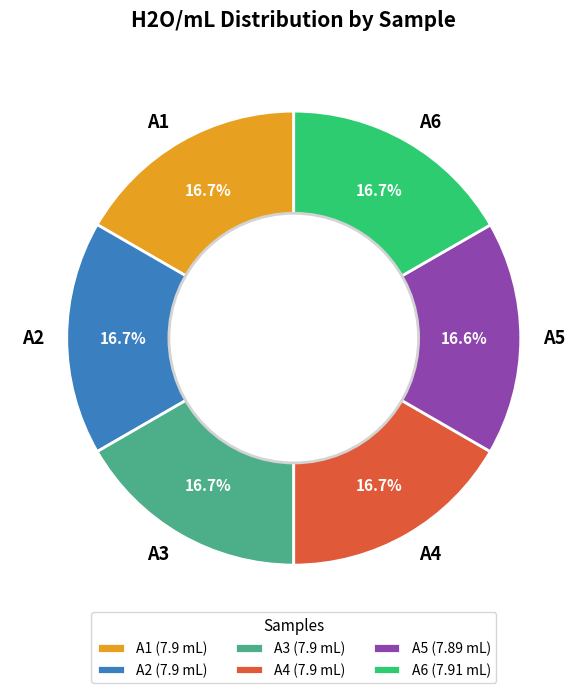

Is the sum of A5 and A2 greater than half?

No